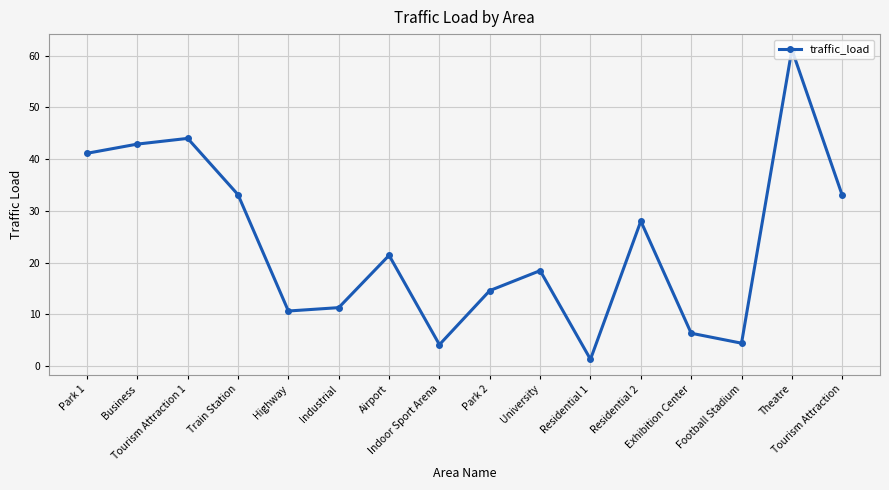

What is the value of the 10th point from the left?

18.4